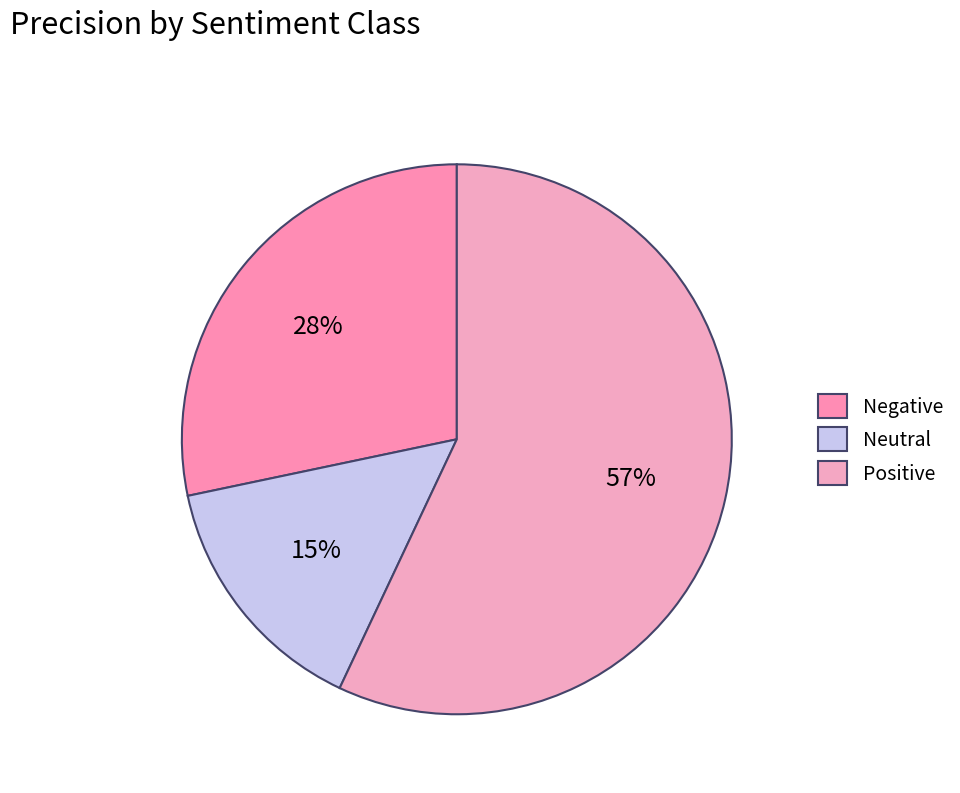

The Negative slice represents 41% of the pie. True or false?

False